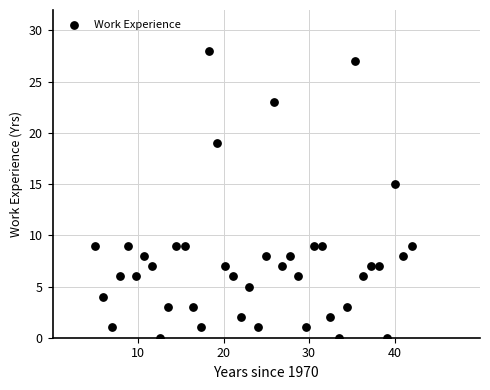

What Y value in the scatter plot is closest to 14?

15